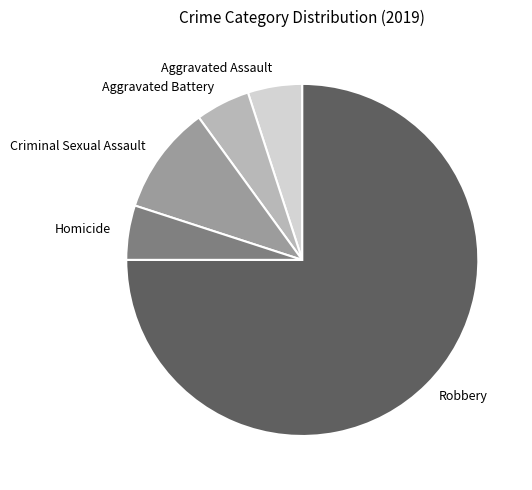

What is the largest slice in the pie chart?

Robbery